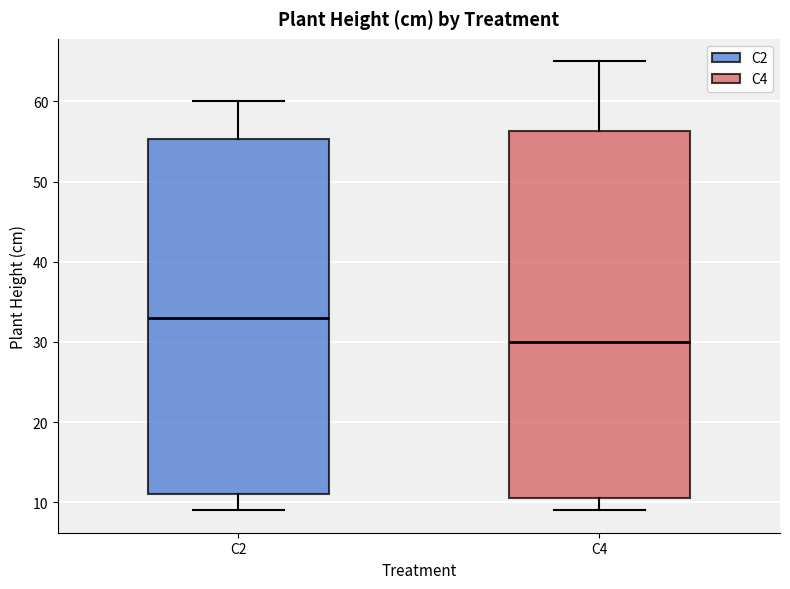

Which box's median line is the lowest?

C4